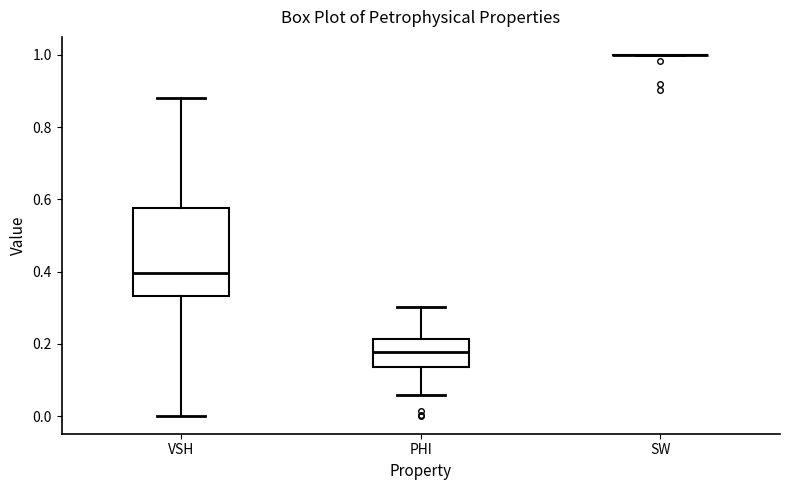

Which box is the tallest, from its lower edge to its upper edge?

VSH